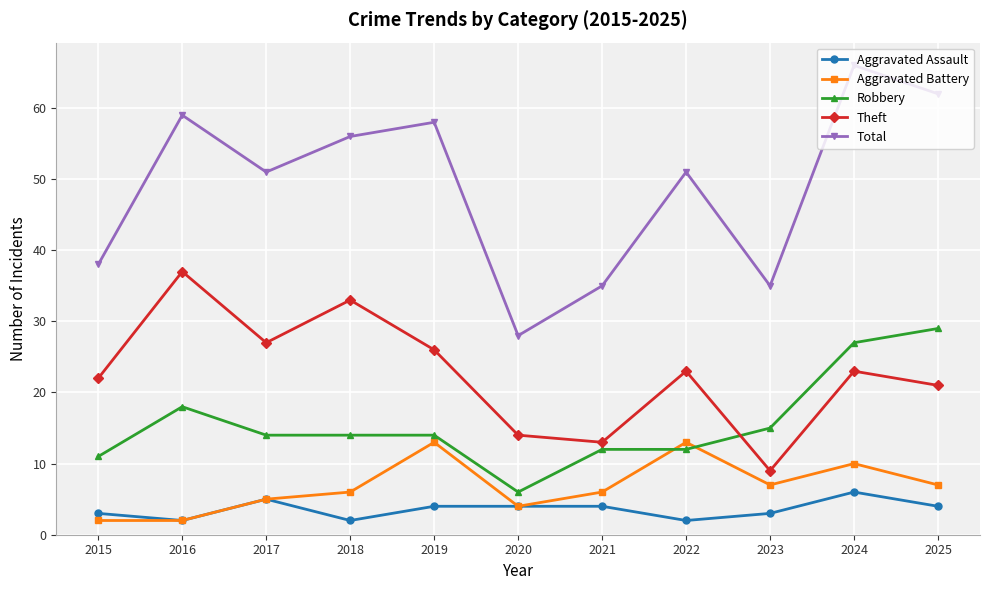

What is the spread (max minus min) of values at 2023?

32